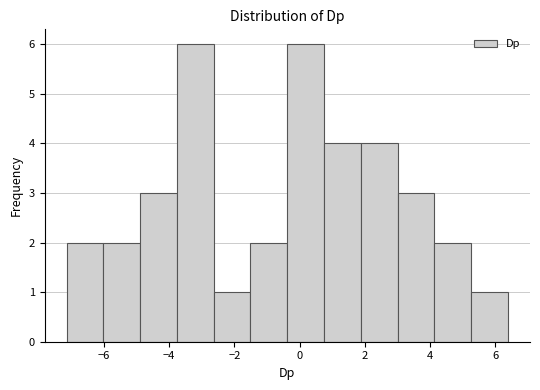

Reading left to right, list every bar in this chart as the range it spans on the x-axis followed by its height. Neither the bar edges nor the heights are printed on the chart, so give them approximately, as read against the axes.

-7.2 to -6.0: 2
-6.0 to -4.8: 2
-4.8 to -3.8: 3
-3.8 to -2.6: 6
-2.6 to -1.6: 1
-1.6 to -0.4: 2
-0.4 to 0.8: 6
0.8 to 1.8: 4
1.8 to 3.0: 4
3.0 to 4.2: 3
4.2 to 5.2: 2
5.2 to 6.4: 1